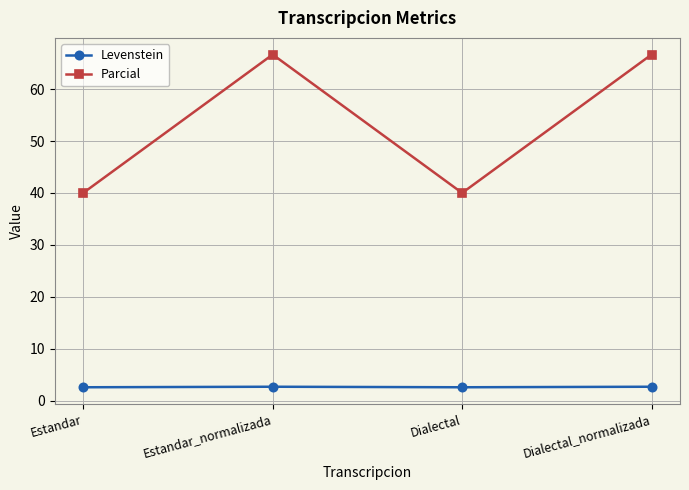

Which series has the widest spread of values?

Parcial